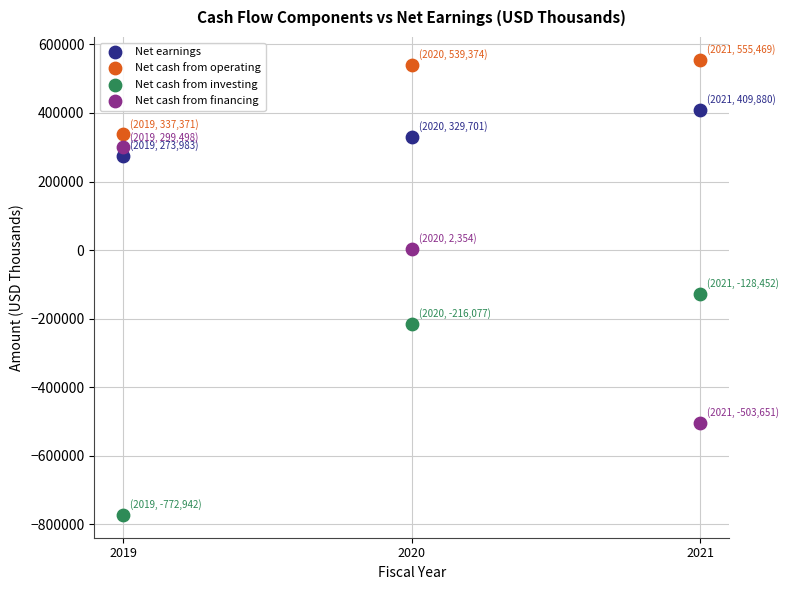

Which series has the widest spread of Y values?

Net cash from financing